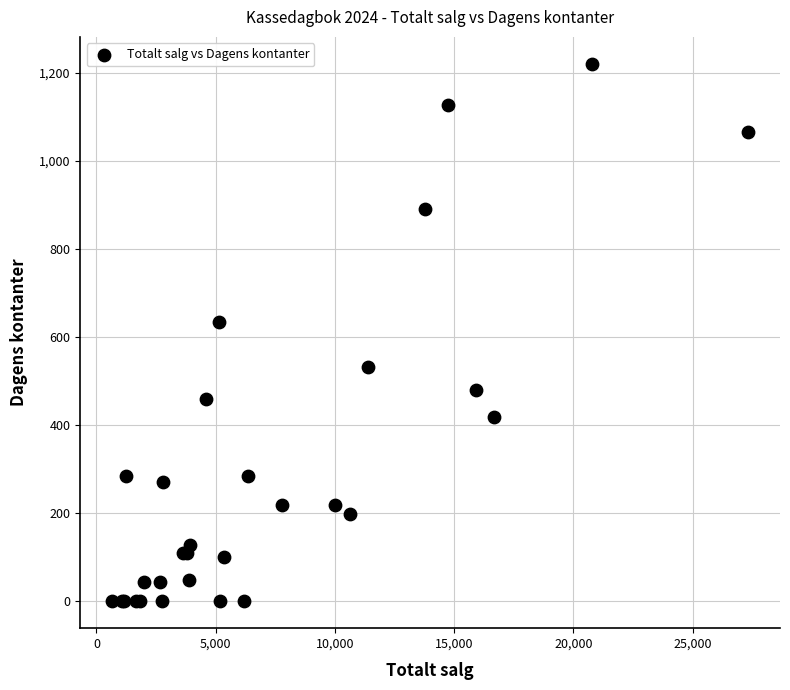

What Y value in the scatter plot is closest to 610?

635